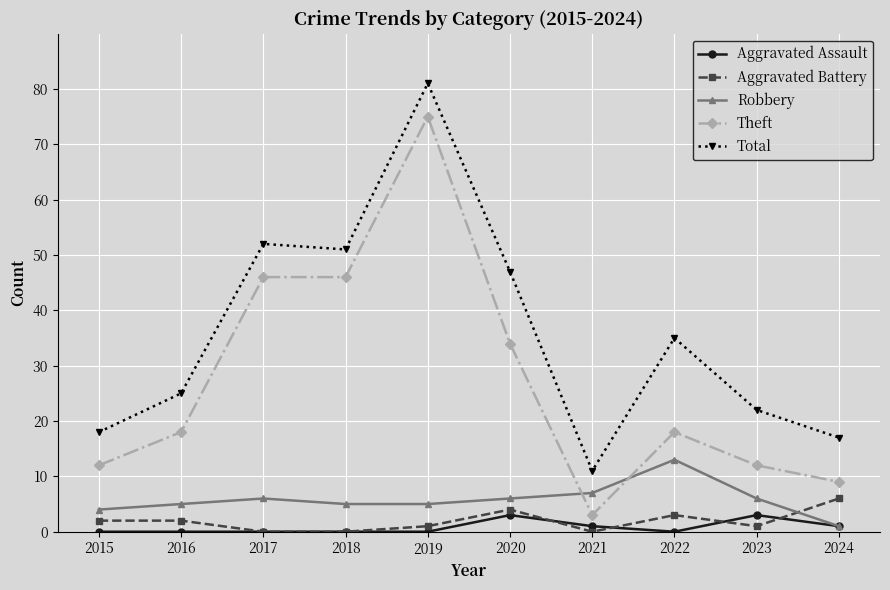

Where is Total nearest to the value 46?

2020